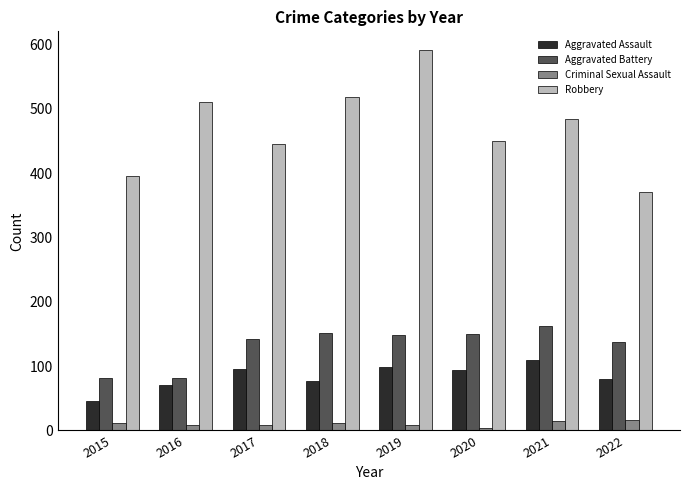

True or false: Robbery has a value of 880 at 2018.

False